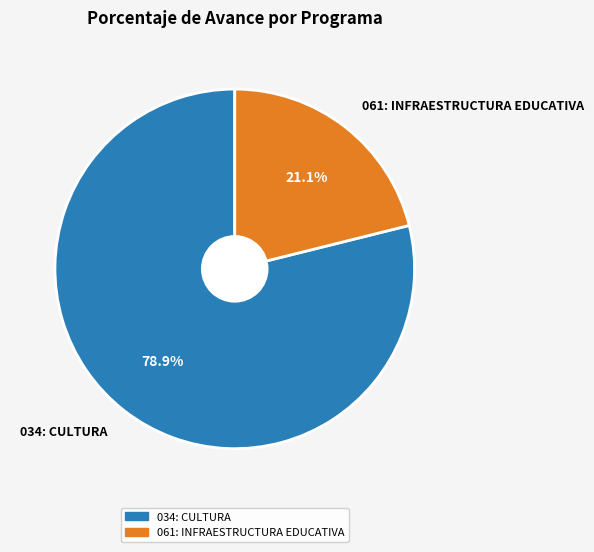

Does 034: CULTURA represent more than half of the total?

Yes